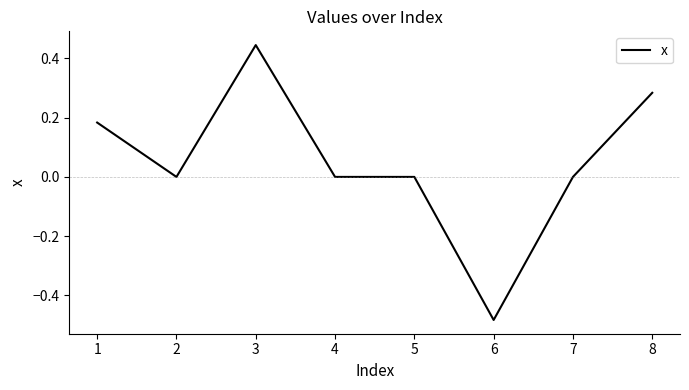

Where is the first local maximum?

3